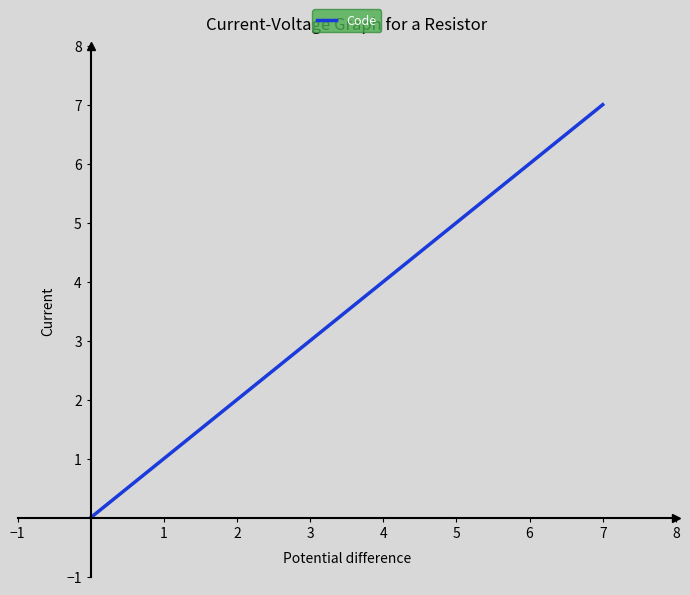

What is the sum of all values?

12